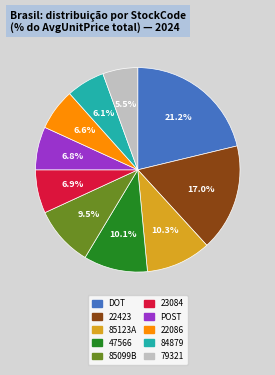

Combined, what portion of the pie is POST and 85099B?

16.3%